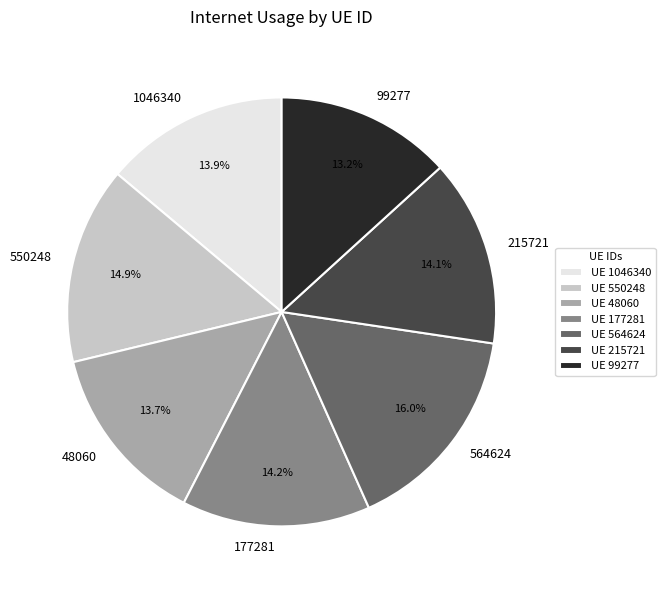

Does 1046340 represent more than half of the total?

No